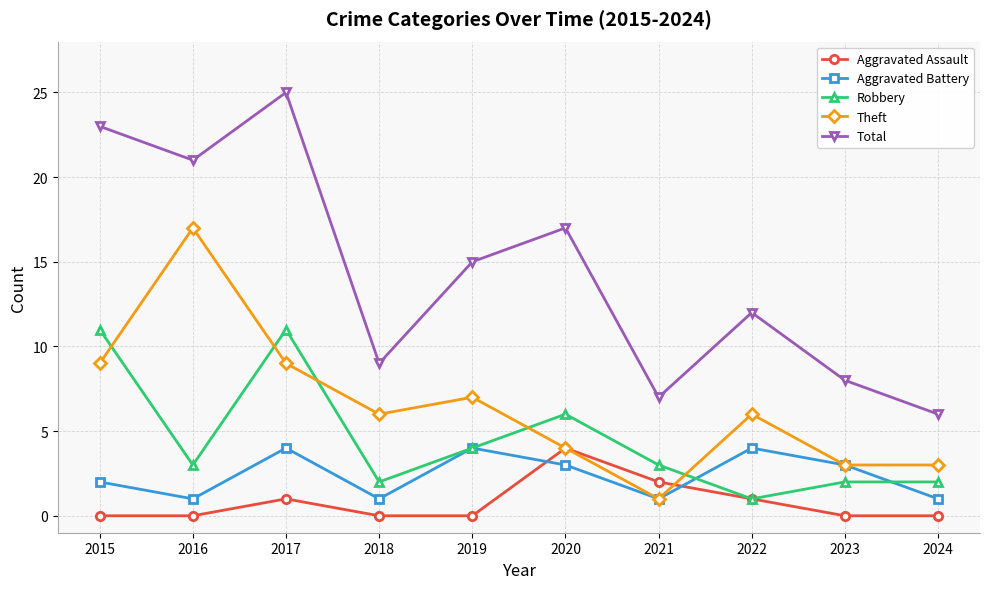

True or false: Total and Aggravated Battery cross at least once.

False